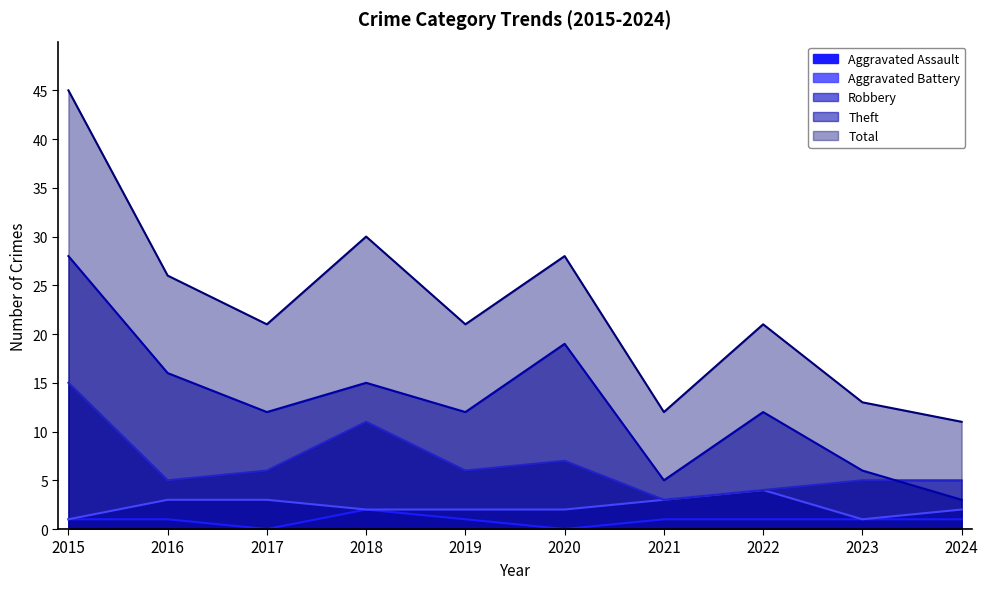

What is the value of the Robbery point at the 4th from the left?

11